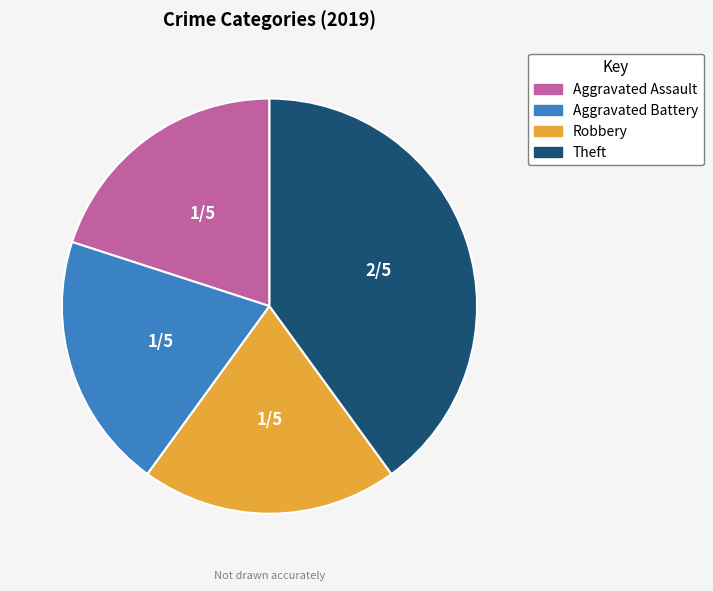

Is the sum of Robbery and Aggravated Assault greater than half?

No